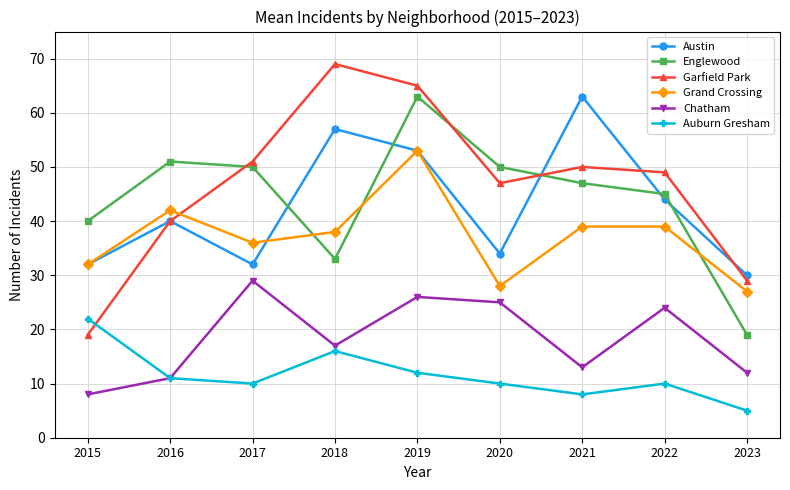

The value of Chatham at 2023 is 12. True or false?

True